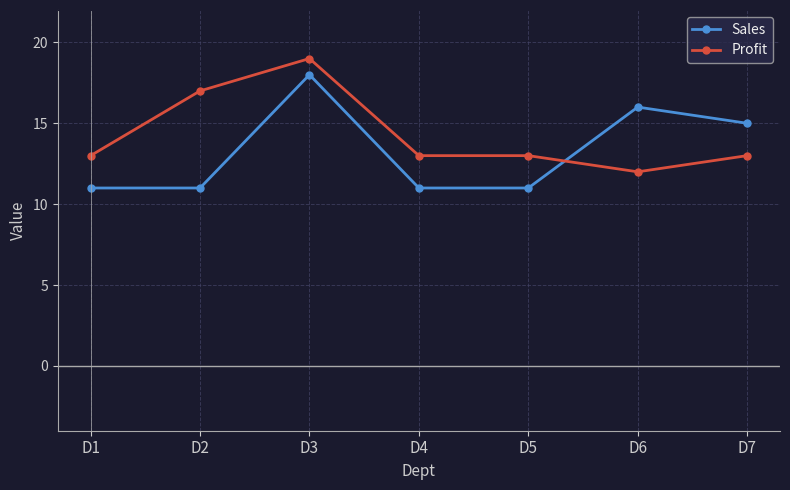

What is the lowest value of the Profit series?

12